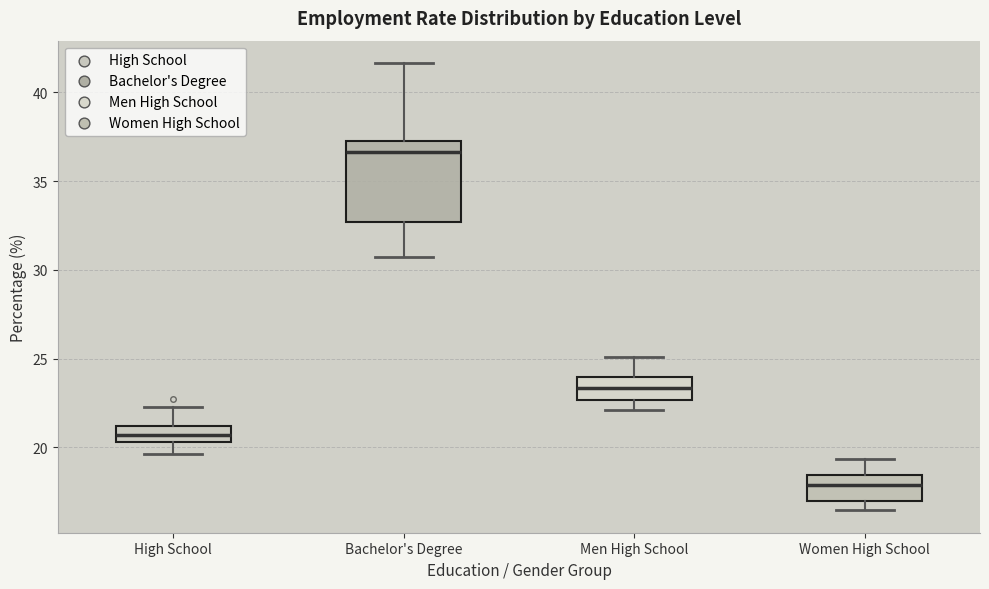

Reading left to right, transcribe this box plot: for each box, give where its median line is, the range the box spans, and where its two whiskers end, as read against the y-axis. The values are not printed on the chart, so give them approximately, as read against the axis.

High School: median 20.5 (inside the box), box 20.5 to 21.0, whiskers 19.5 to 22.5
Bachelor's Degree: median 36.5, box 32.5 to 37.5, whiskers 30.5 to 41.5
Men High School: median 23.5, box 22.5 to 24.0, whiskers 22.0 to 25.0
Women High School: median 18.0, box 17.0 to 18.5, whiskers 16.5 to 19.5